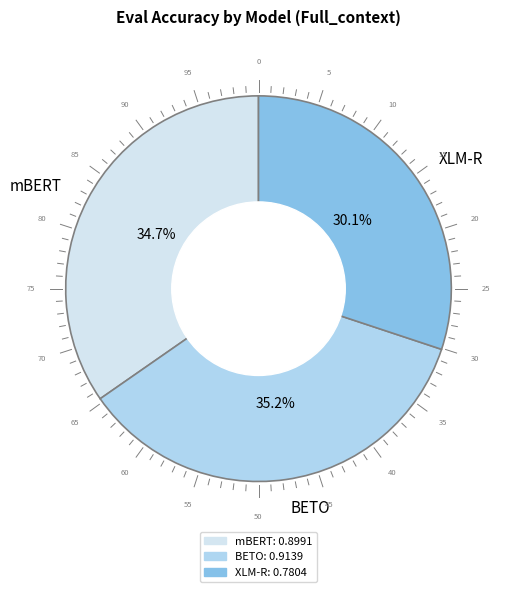

Which category has the biggest portion of the pie?

BETO